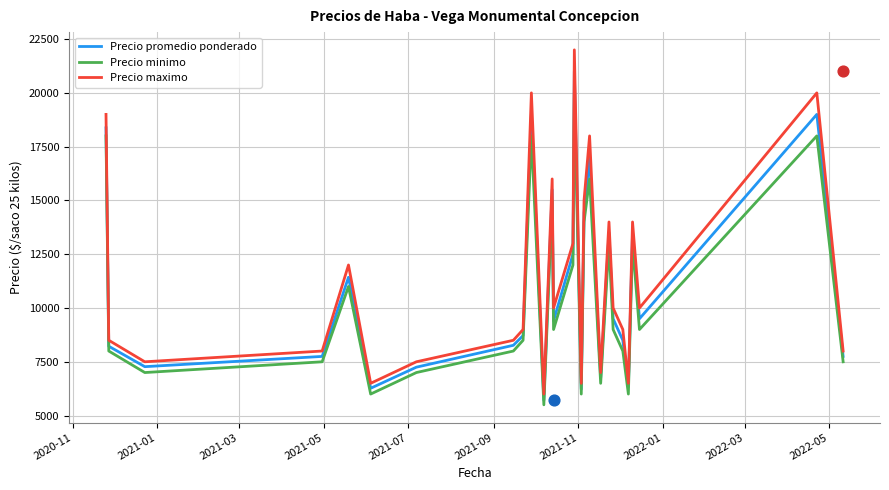

Which series has the widest spread of Y values?

Precio maximo